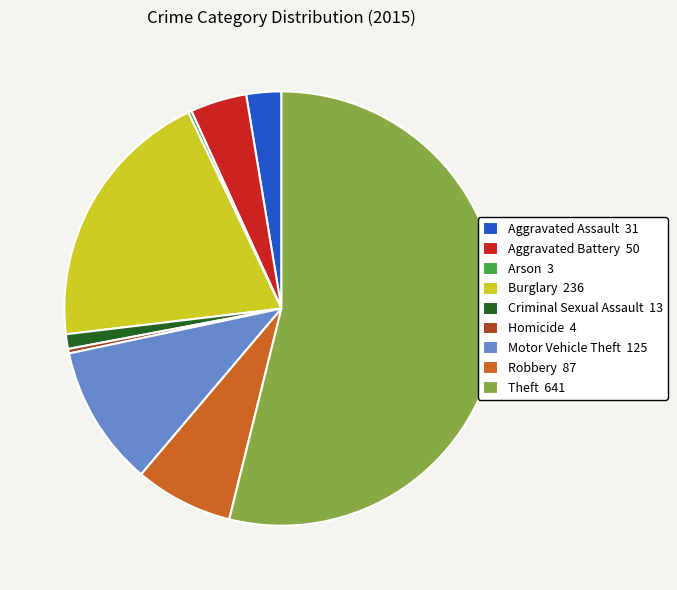

True or false: Motor Vehicle Theft accounts for 11% of the total.

True